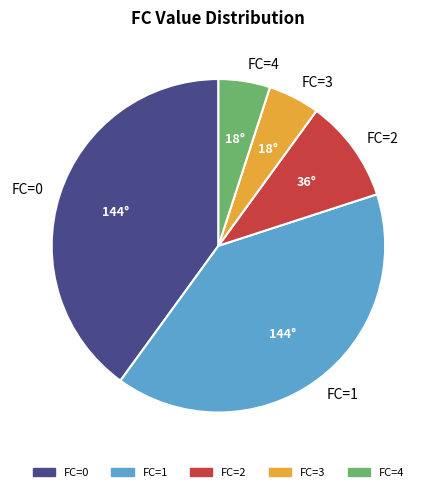

Do FC=3 and FC=0 together represent more than half of the pie?

No